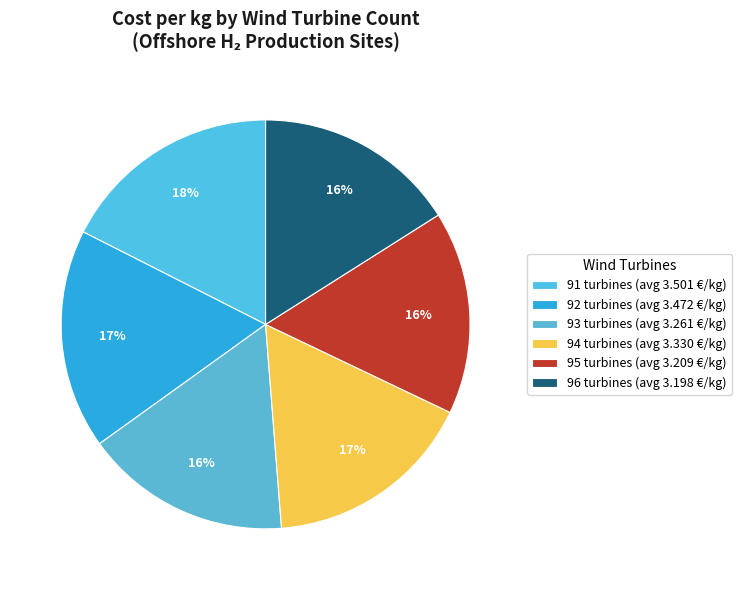

Does any single category account for the majority?

No